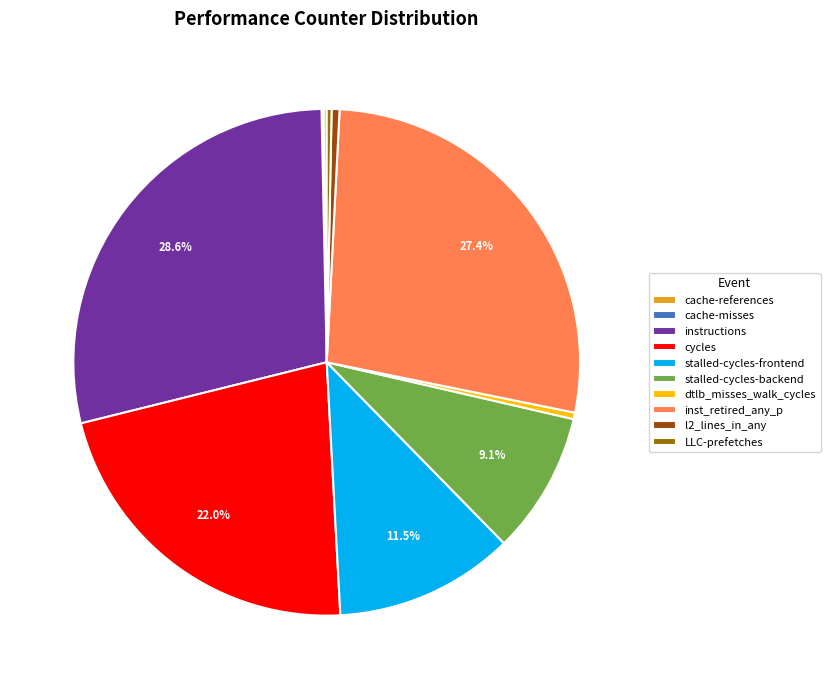

What portion of the pie excludes stalled-cycles-backend?

90.9%